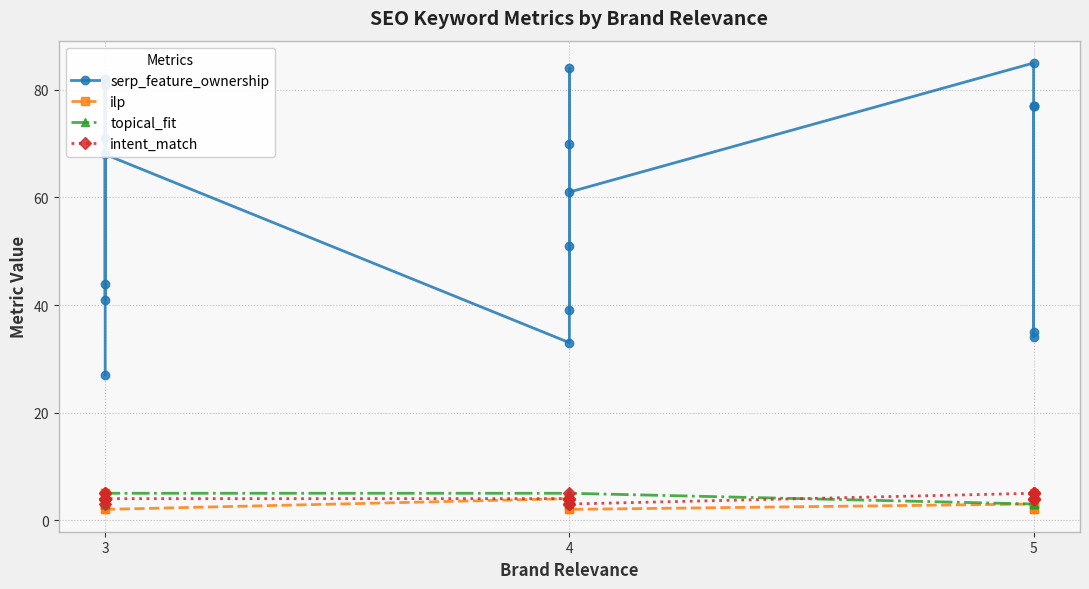

True or false: ilp and serp_feature_ownership cross at least once.

False